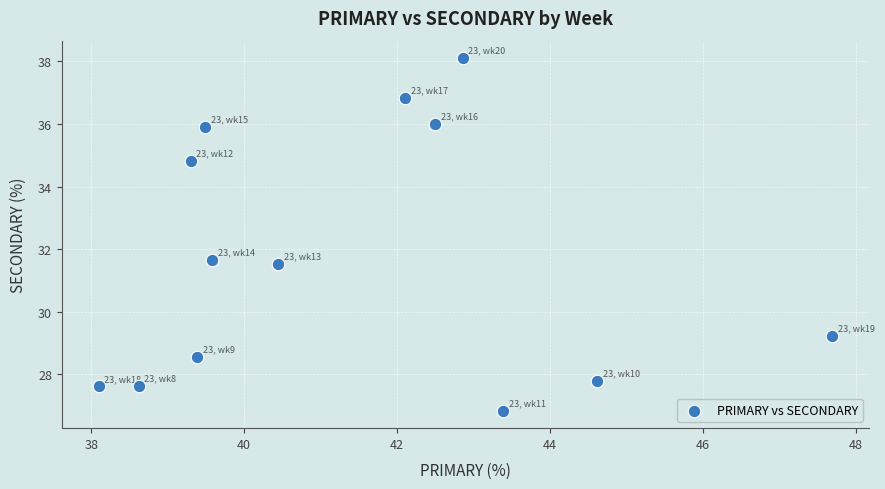

What Y value in the scatter plot is closest to 32?

31.7